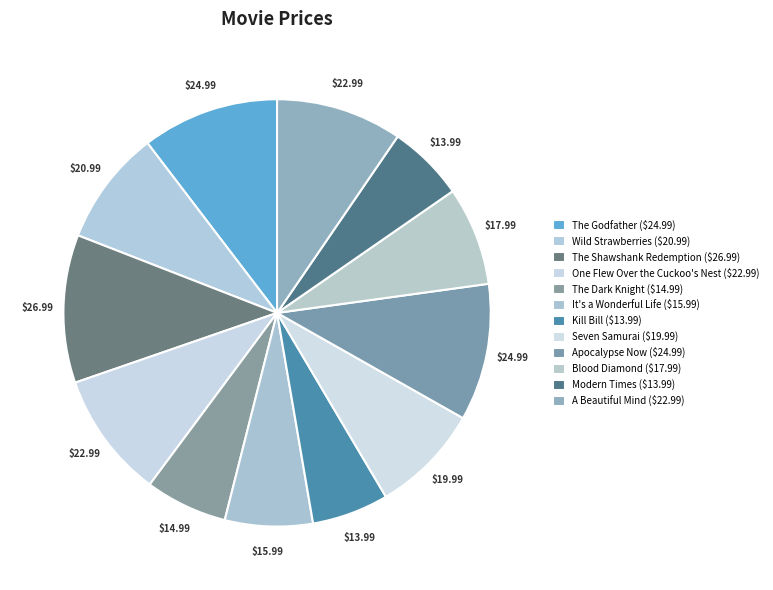

Which has a higher value, Kill Bill or The Dark Knight?

The Dark Knight